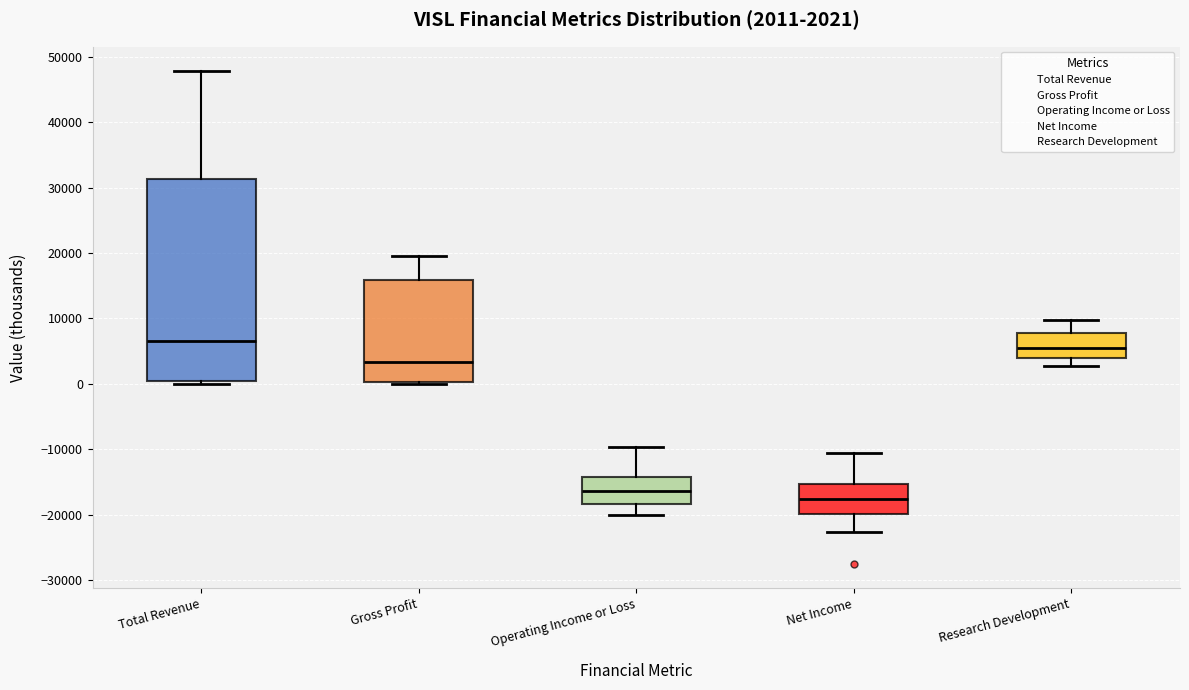

Comparing the boxes themselves (not the whiskers), which one is the tallest?

Total Revenue